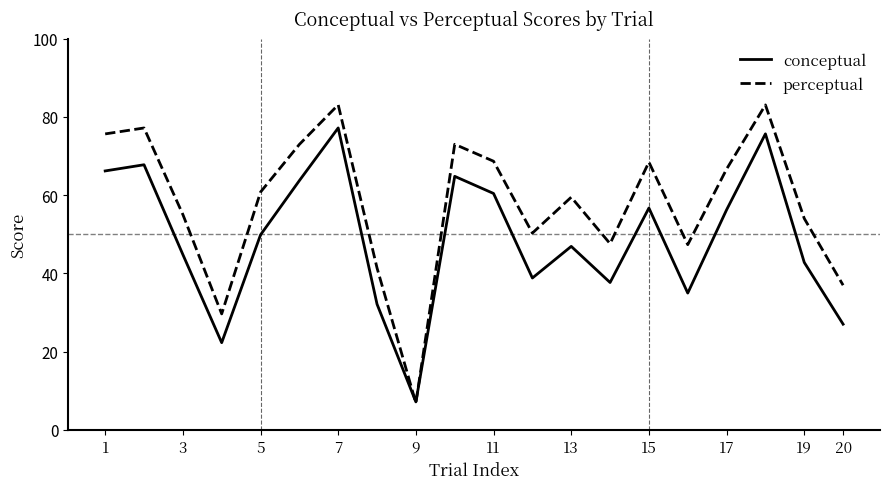

In perceptual, how many points are lower than both neighbors (excluding endpoints)?

5